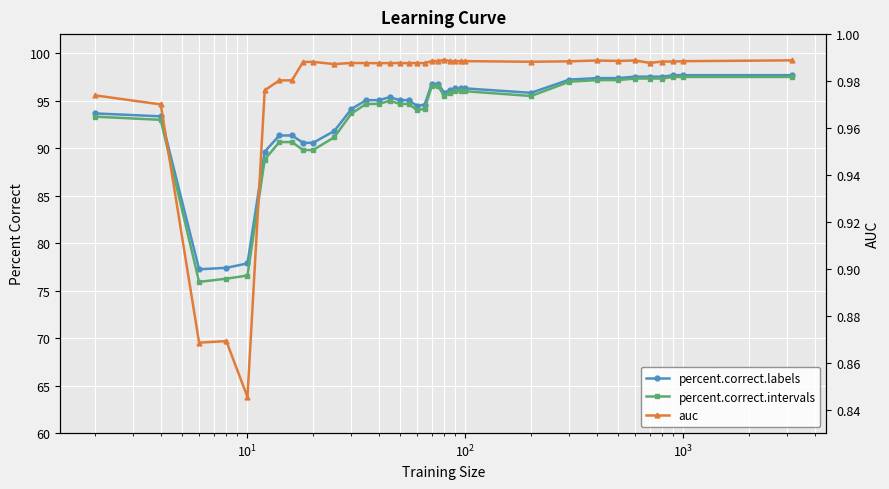

What is the difference between the second highest and second lowest values in the percent.correct.intervals series?

21.2